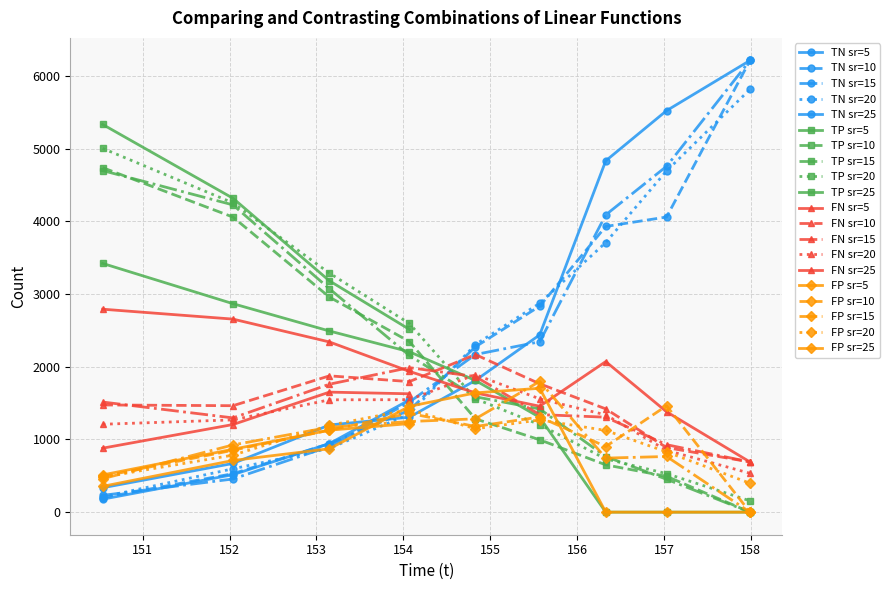

Rank the series by their average value, from lowest to highest.

FP, FN, TP, TN